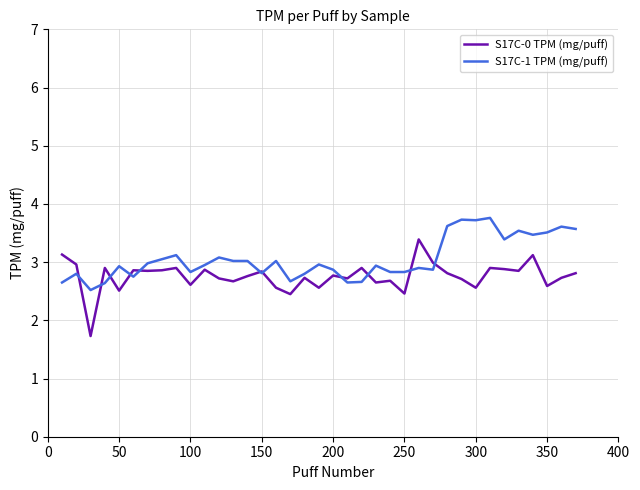

Which series has the widest spread of values?

S17C-0 TPM (mg/puff)